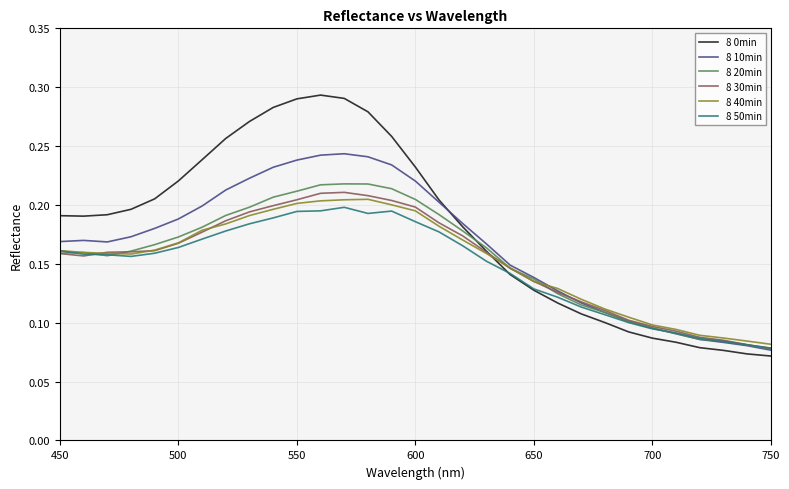

True or false: 8 20min and 8 40min intersect in this chart.

True